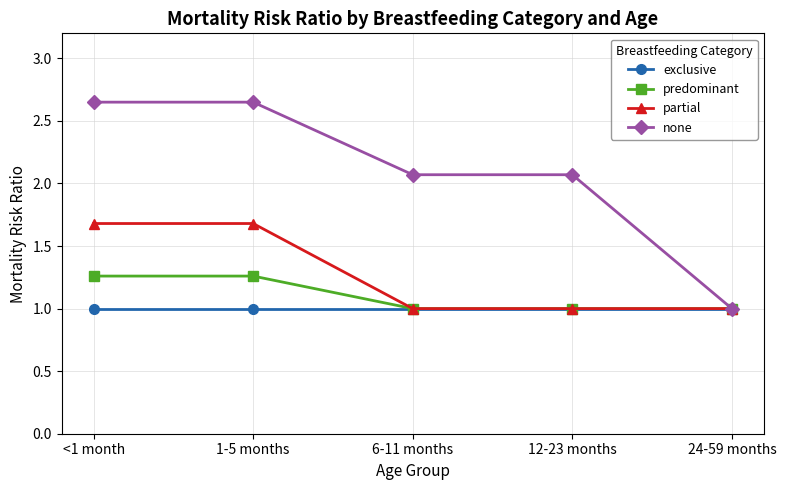

Is the value of exclusive at 1-5 months greater than the value of none at <1 month?

No